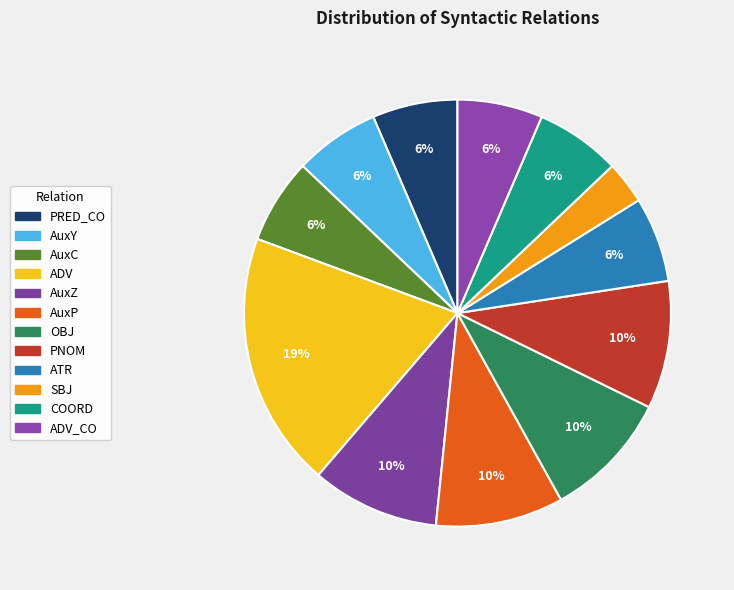

How many segments does this pie chart have?

12